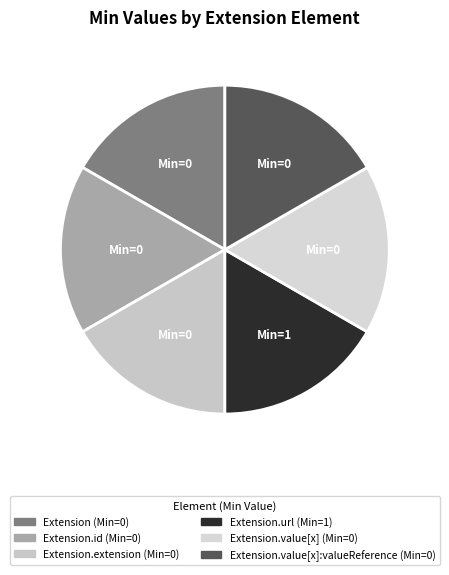

Count the number of slices in the pie.

6